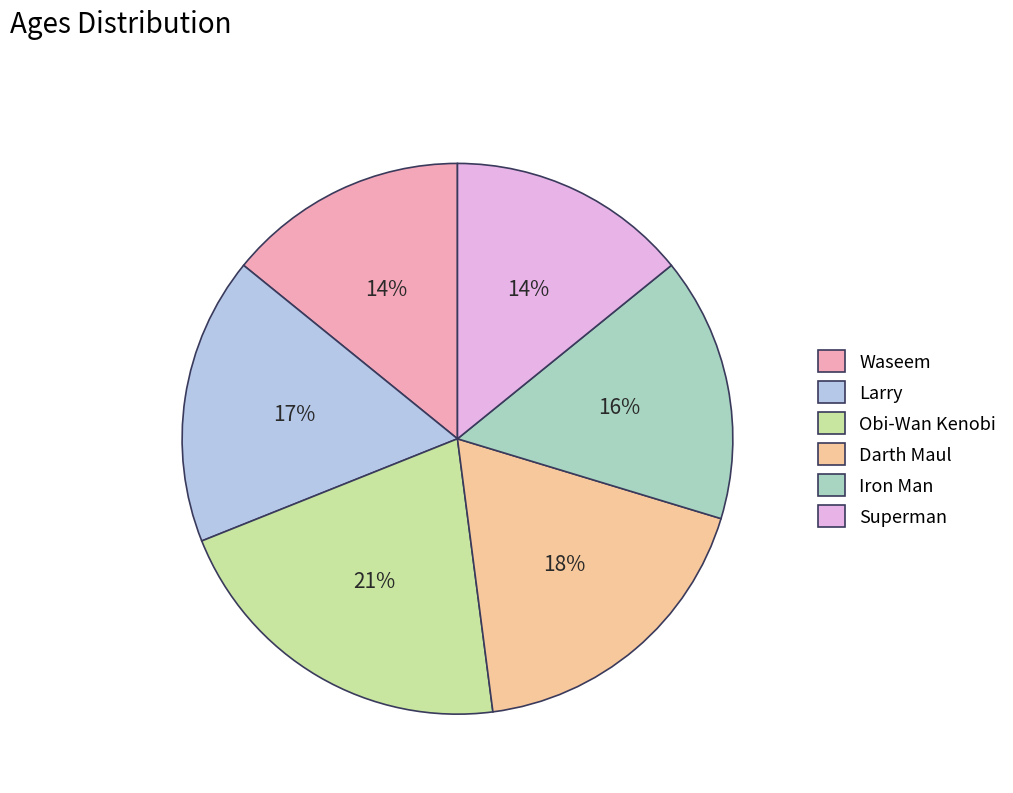

Which slice is the largest?

Obi-Wan Kenobi